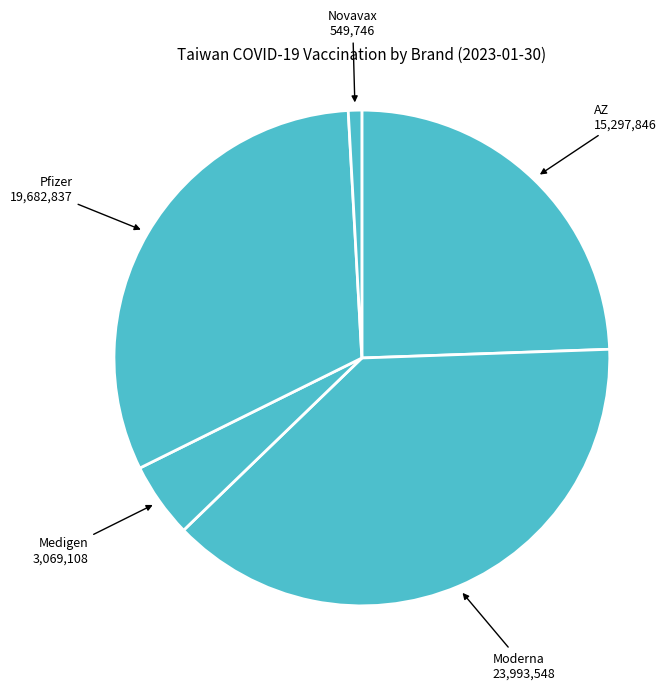

How many segments does this pie chart have?

5